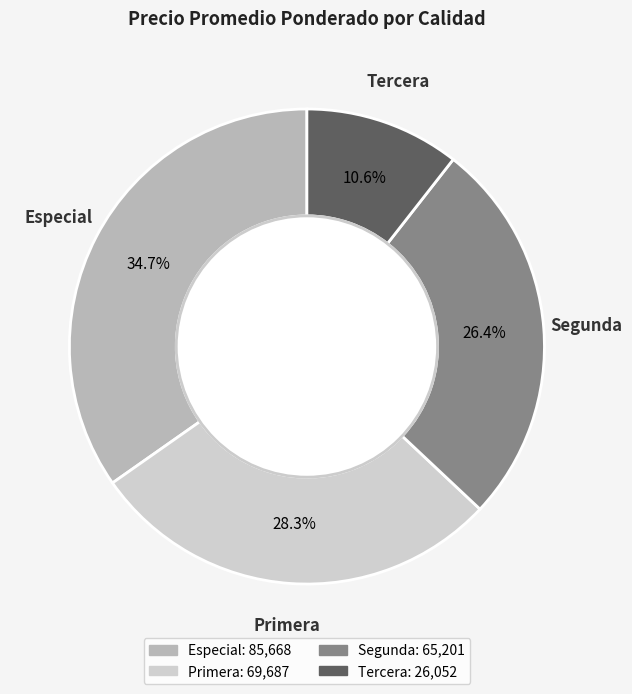

To the nearest percent, what is the difference between the largest and smallest slice percentages?

24%